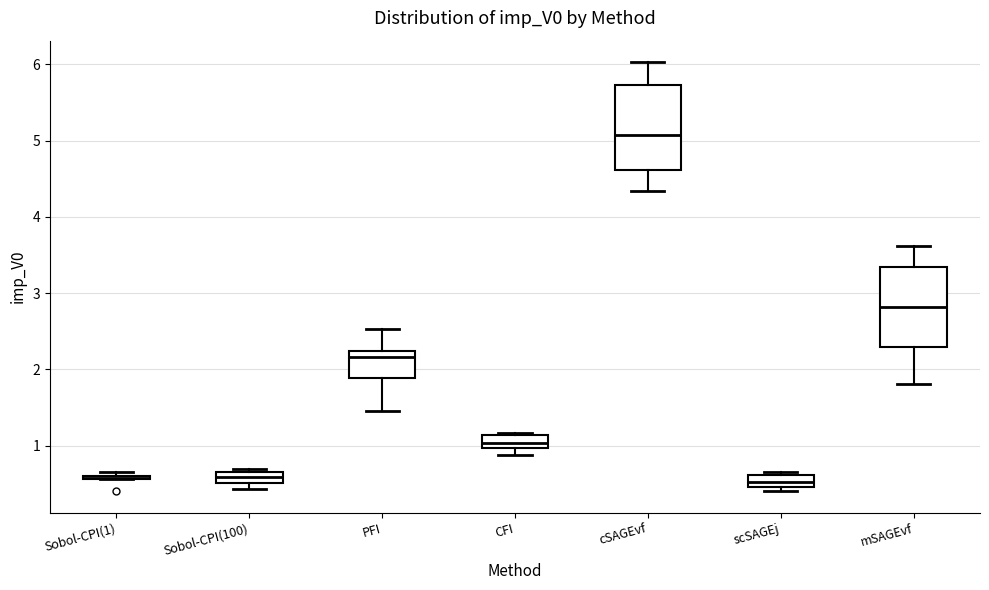

Where is the upper edge of the box for PFI on the y-axis? The values are not printed on the chart, so give them approximately, as read against the axis.

2.2